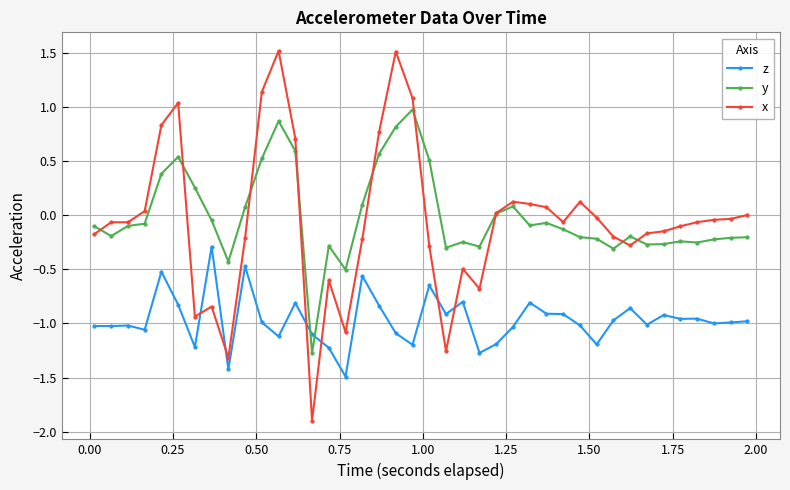

What is the sum of all y values?

-0.5